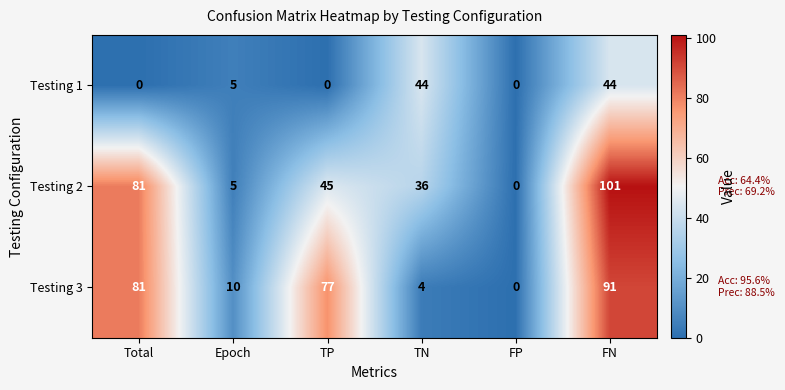

What is the sum of all Testing 3 values?

263